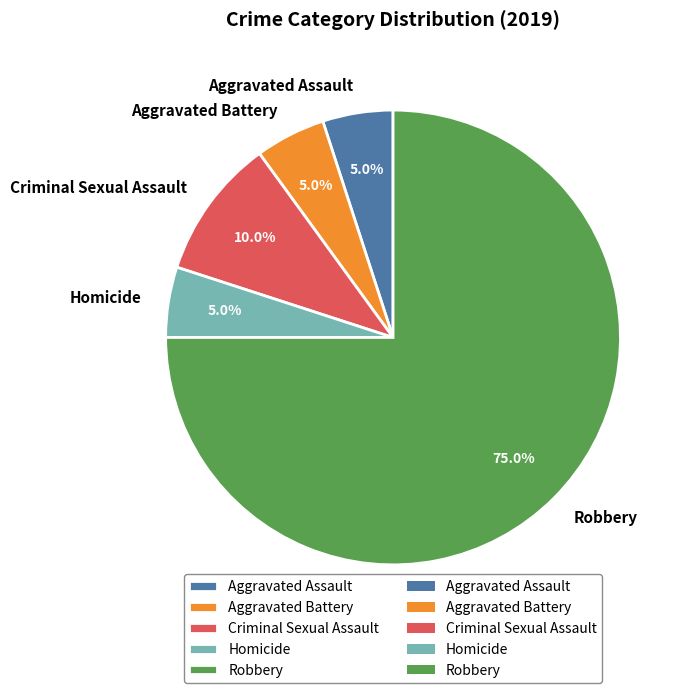

To the nearest percent, what is the difference between the largest and smallest slice percentages?

70%